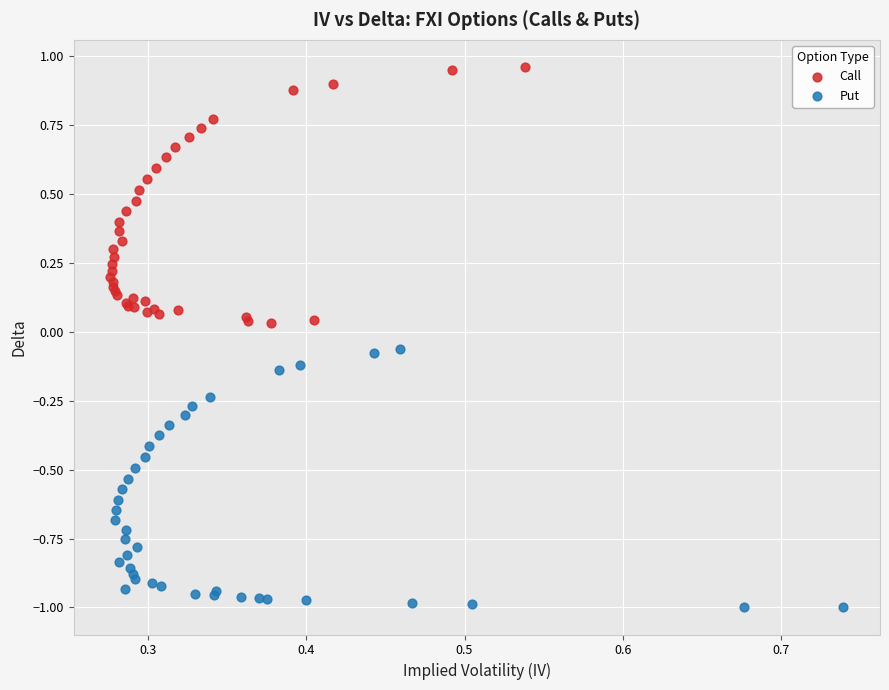

Which series reaches the minimum Y coordinate?

Put